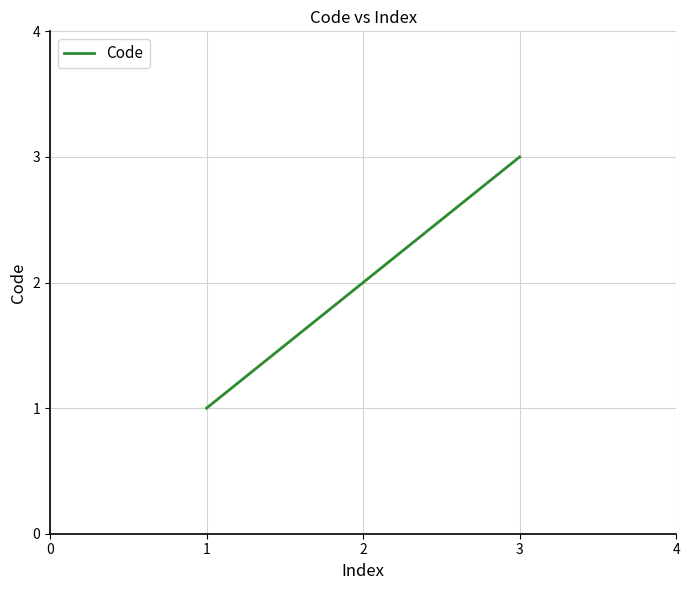

Does the chart have visible grid lines?

Yes